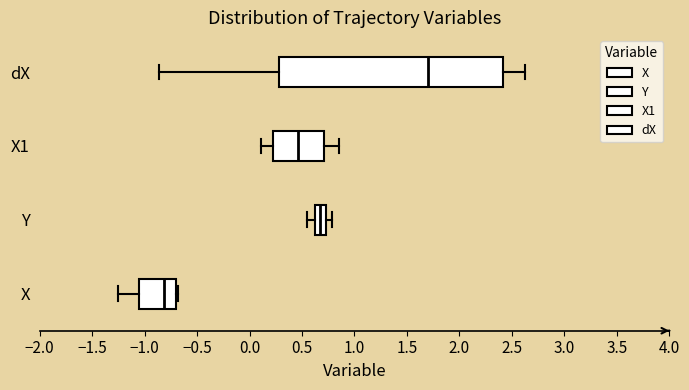

Reading bottom to top, read every box against the x-axis: the position of its median line, the range the box covers, and the ends of its whiskers. The values are not printed on the chart, so give them approximately, as read against the axis.

X: median -0.80, box -1.05 to -0.70, whiskers -1.25 to -0.70 (just right of the box's right edge)
Y: median 0.65 (inside the box), box 0.65 to 0.75, whiskers 0.55 to 0.80
X1: median 0.45, box 0.20 to 0.70, whiskers 0.10 to 0.85
dX: median 1.70, box 0.30 to 2.40, whiskers -0.85 to 2.60